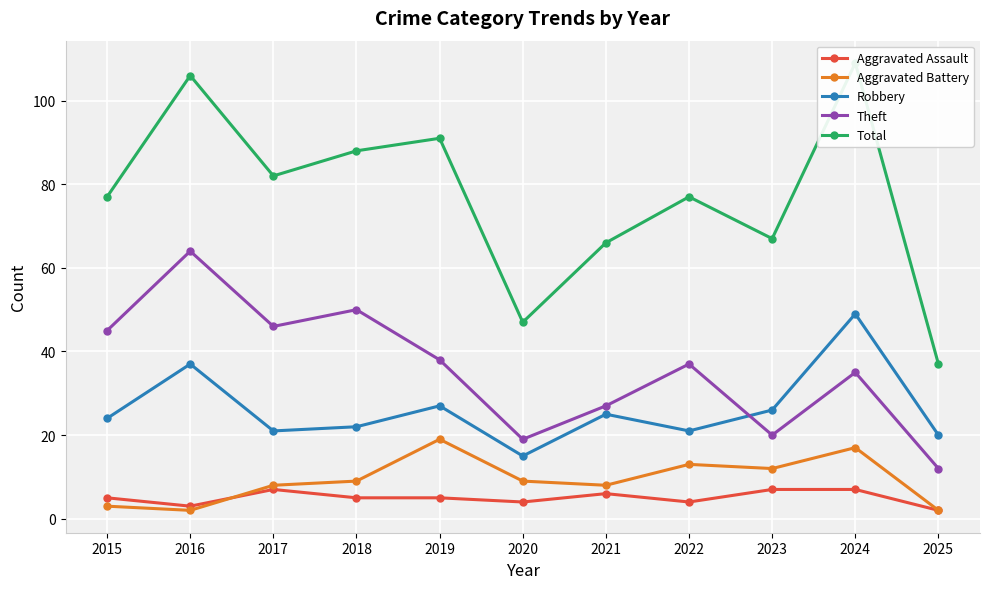

Which series has the widest spread of values?

Total